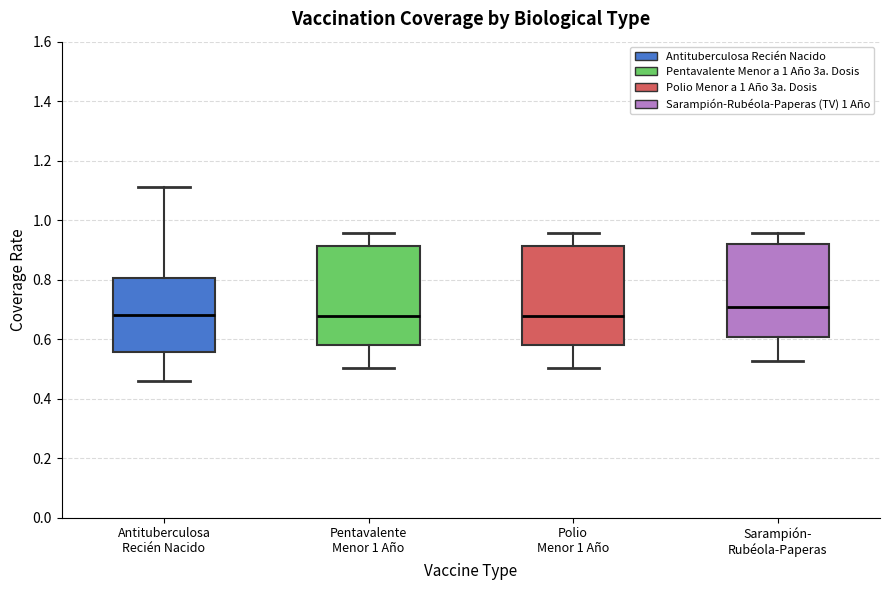

Reading left to right, read every box against the y-axis: the position of its median line, the range the box covers, and the ends of its whiskers. The values are not printed on the chart, so give them approximately, as read against the axis.

Antituberculosa Recién Nacido: median 0.68, box 0.56 to 0.80, whiskers 0.46 to 1.12
Pentavalente Menor 1 Año: median 0.68, box 0.58 to 0.92, whiskers 0.50 to 0.96
Polio Menor 1 Año: median 0.68, box 0.58 to 0.92, whiskers 0.50 to 0.96
Sarampión- Rubéola-Paperas: median 0.70, box 0.60 to 0.92, whiskers 0.52 to 0.96